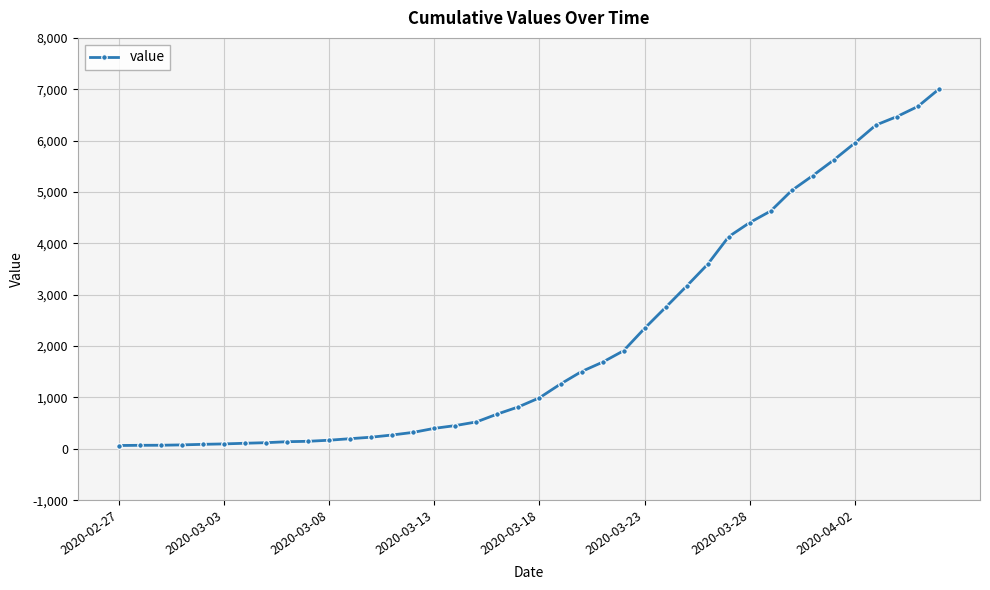

What is the greatest value displayed?

7004